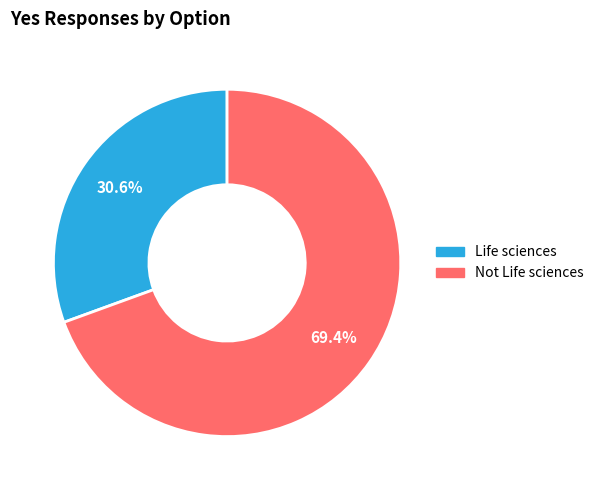

To the nearest percent, what is the combined percentage of Life sciences and Not Life sciences?

100%